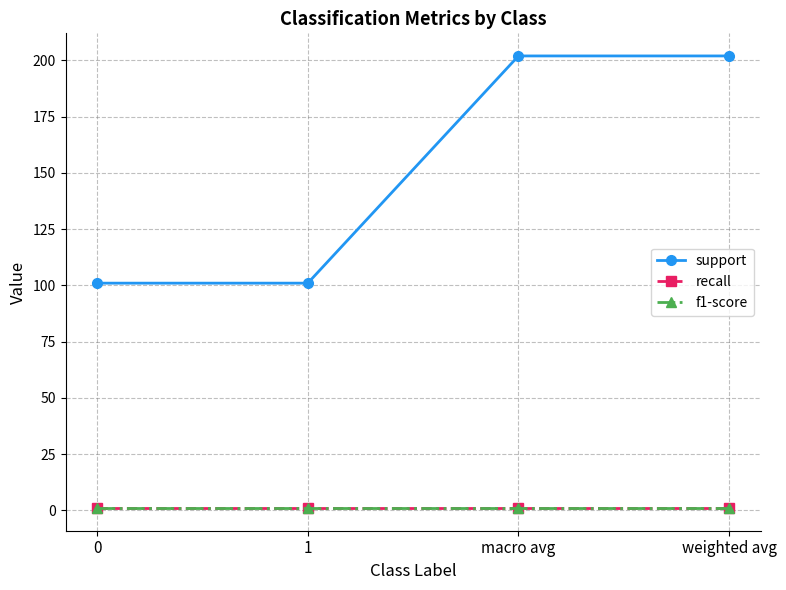

Between 1 and weighted avg, which series saw the biggest shift?

support